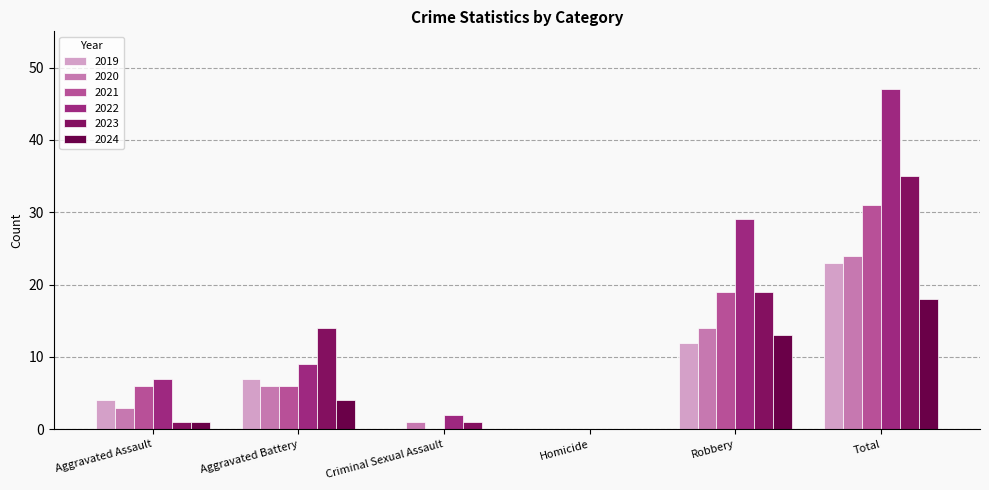

What is the sum of all 2022 values?

94